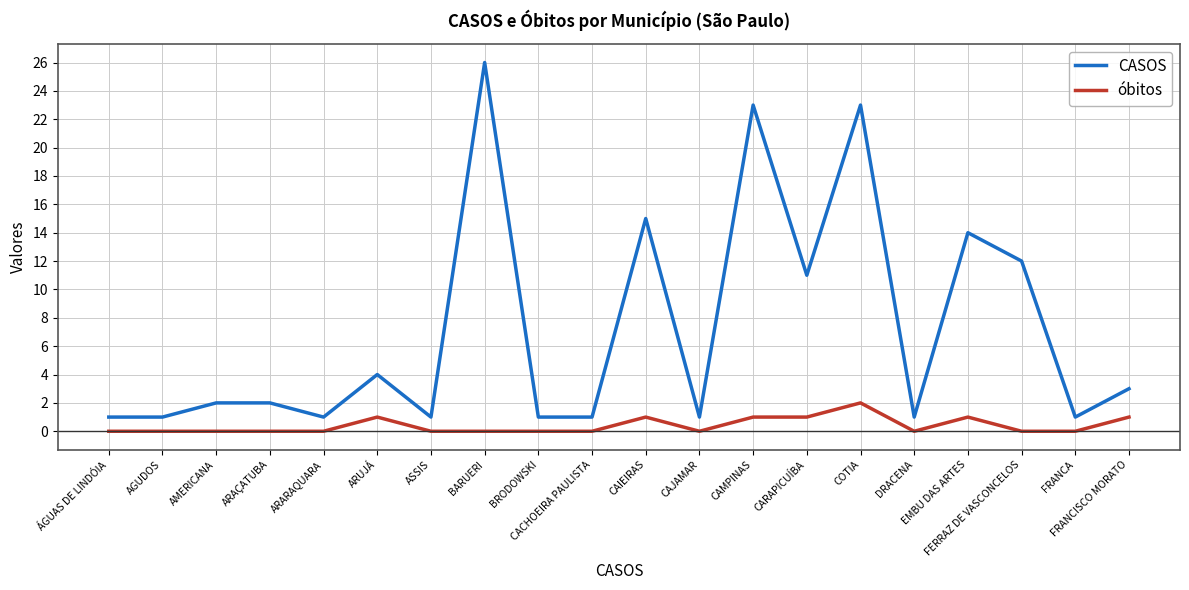

What are all the series names shown in the legend?

CASOS, óbitos